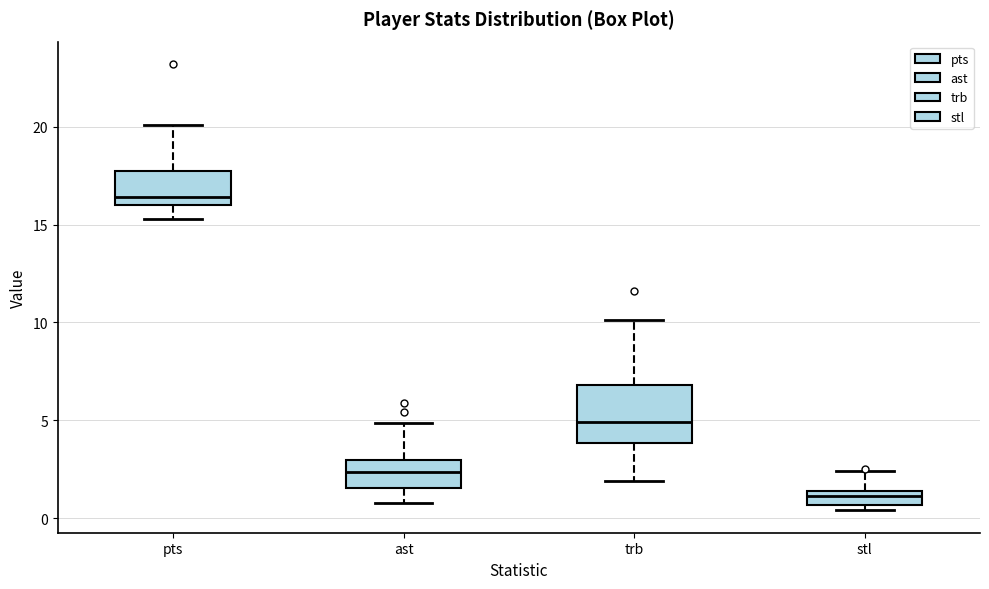

Which box has the highest median line?

pts